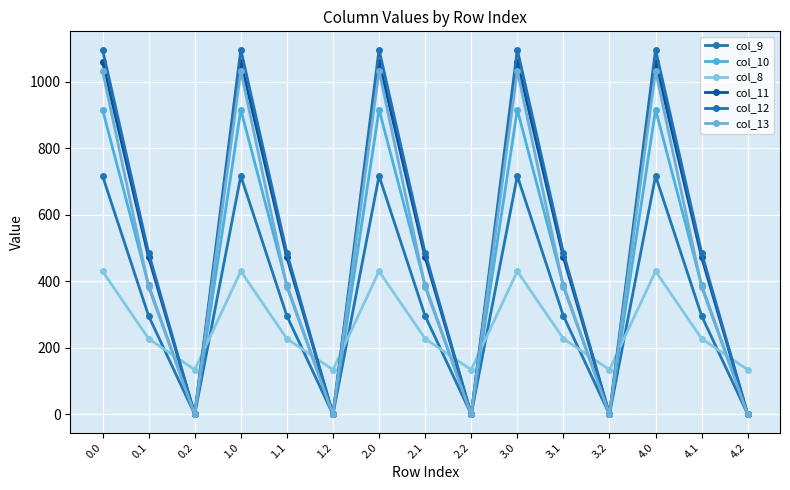

The col_12 series shows 1096.7 at 3.0. True or false?

True